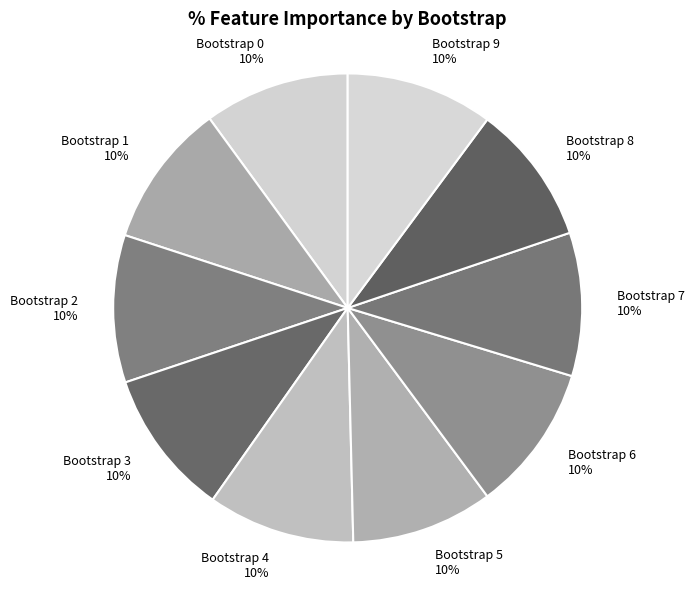

Do Bootstrap 6 and Bootstrap 5 together represent more than half of the pie?

No